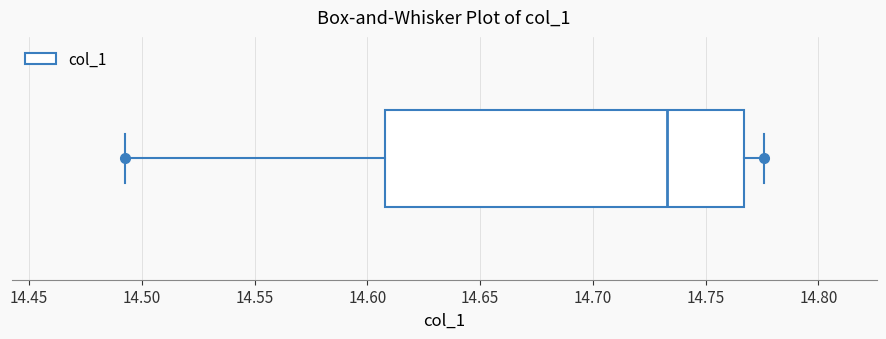

Transcribe this box plot: give where the median line is, the range the box spans, and where the two whiskers end, as read against the x-axis. The values are not printed on the chart, so give them approximately, as read against the axis.

median 14.735, box 14.610 to 14.765, whiskers 14.490 to 14.775